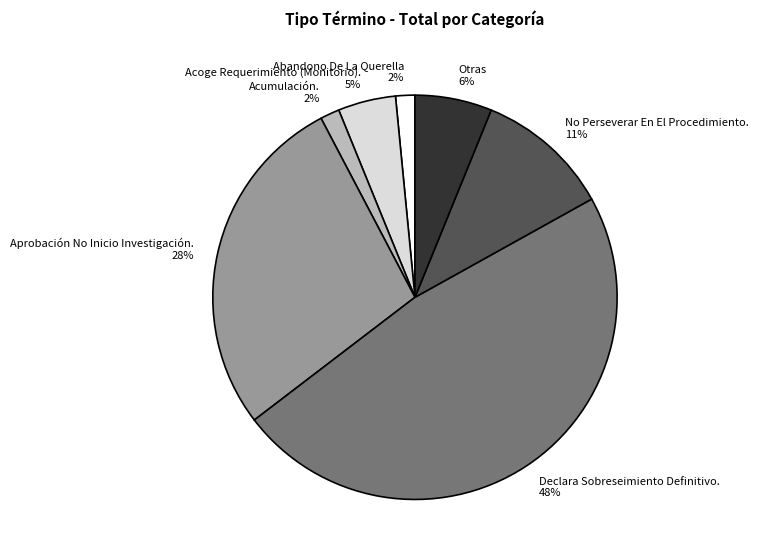

Is Aprobación No Inicio Investigación. the majority of the pie?

No